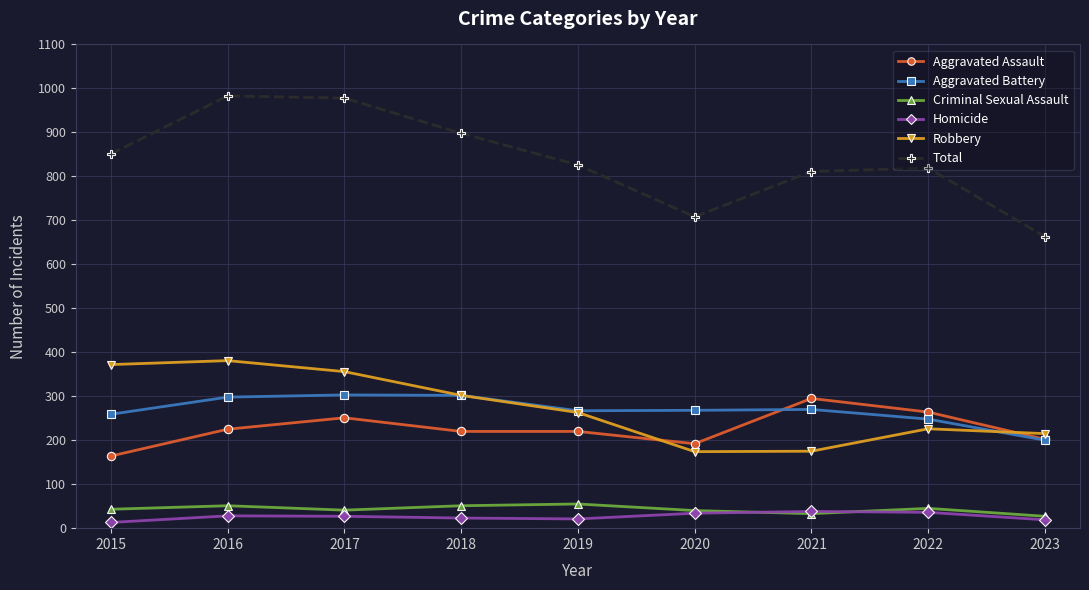

What is the highest value of the Aggravated Assault series?

295